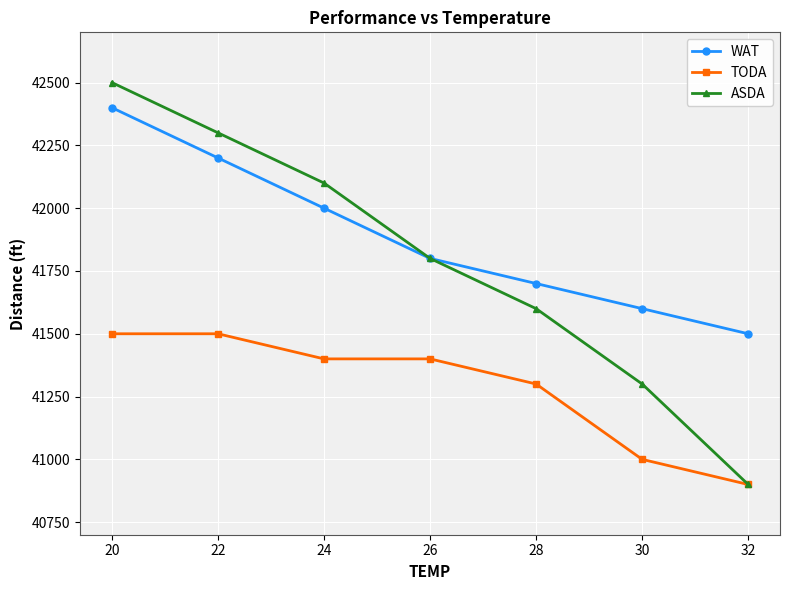

What is the difference between the highest and lowest values at 28?

400